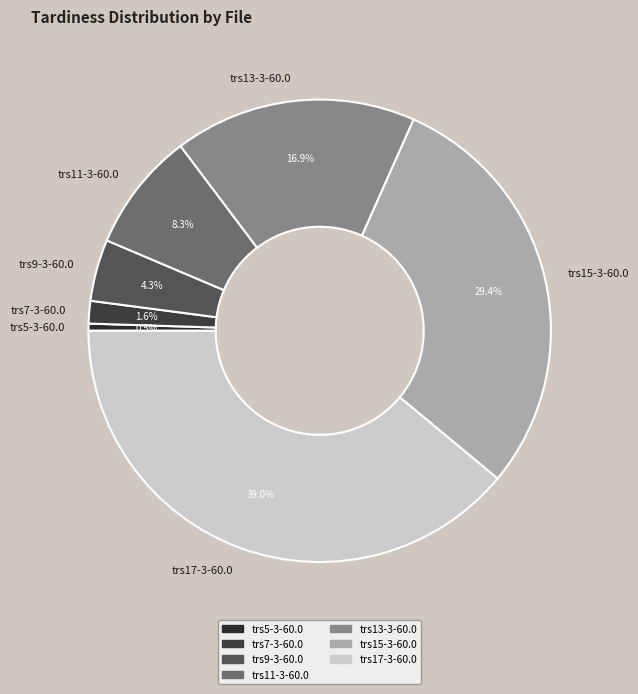

To the nearest percent, what is the difference between the trs17-3-60.0 and trs7-3-60.0 slice percentages?

37%